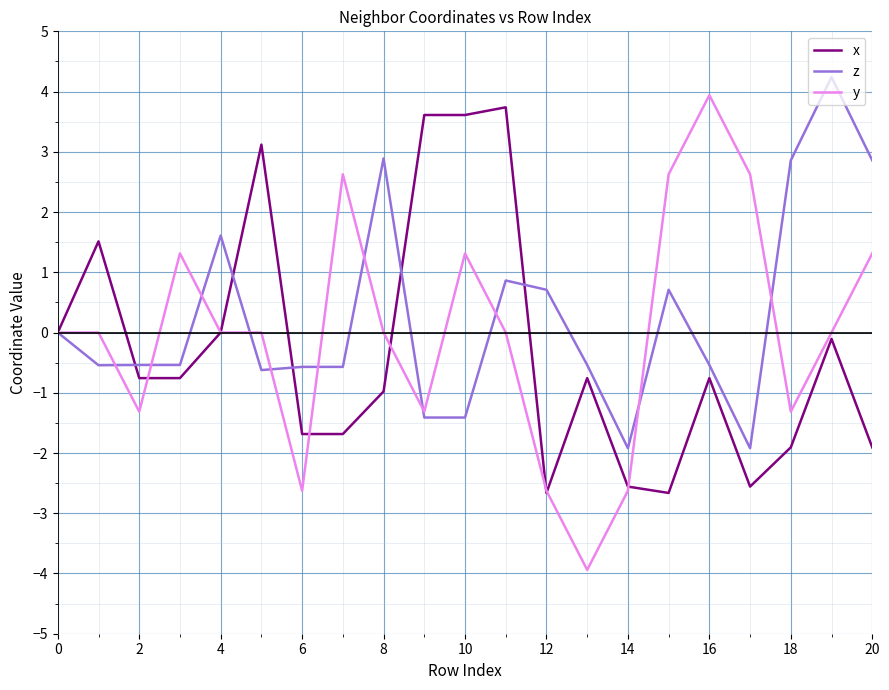

How many lines are shown in the chart?

3